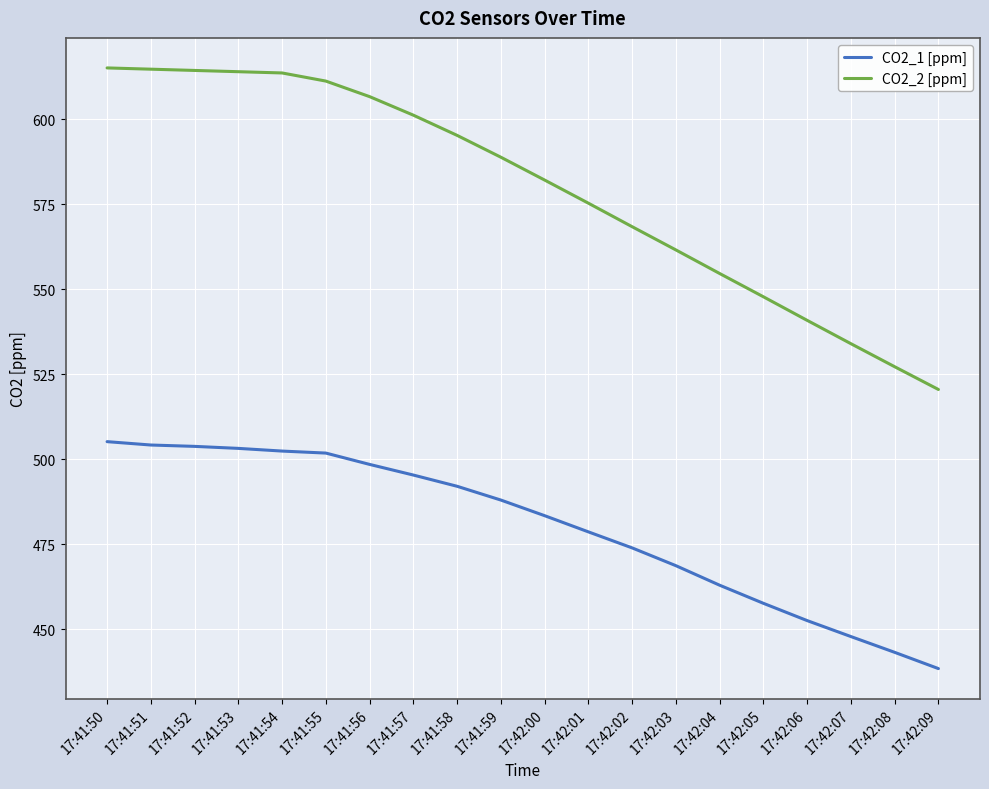

Where is CO2_2 [ppm] nearest to the value 567?

17:42:02